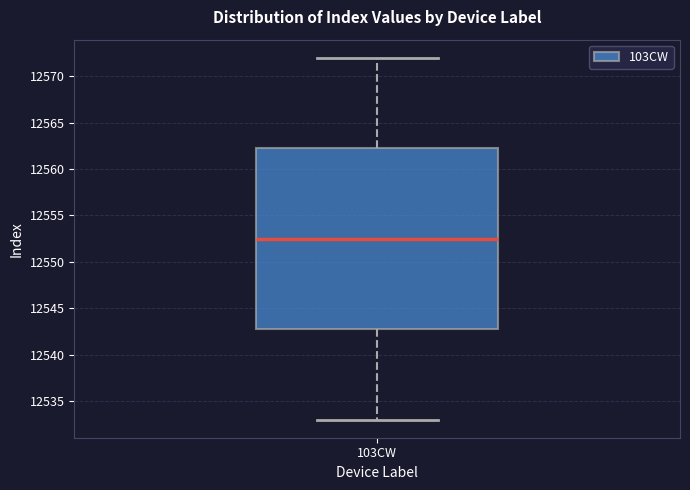

Read this box plot against the y-axis: the position of the median line, the range covered by the box, and the ends of both whiskers. The values are not printed on the chart, so give them approximately, as read against the axis.

median 12552.5, box 12543.0 to 12562.5, whiskers 12533.0 to 12572.0